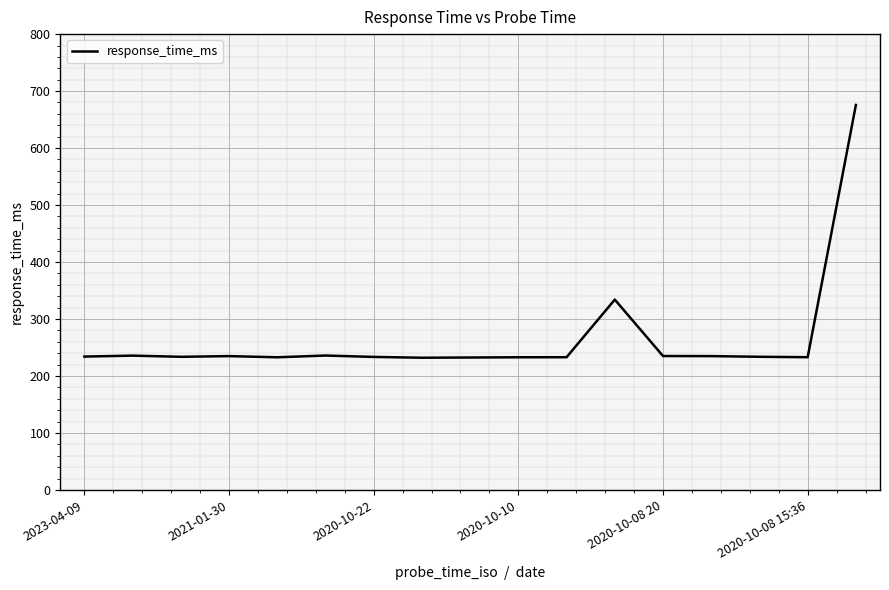

What is the smallest value displayed?

232.2